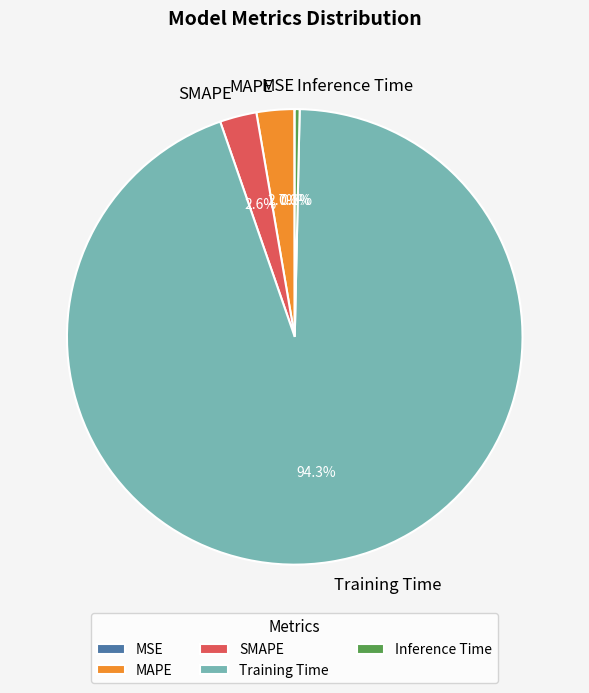

To the nearest percent, what is the average slice percentage?

20%